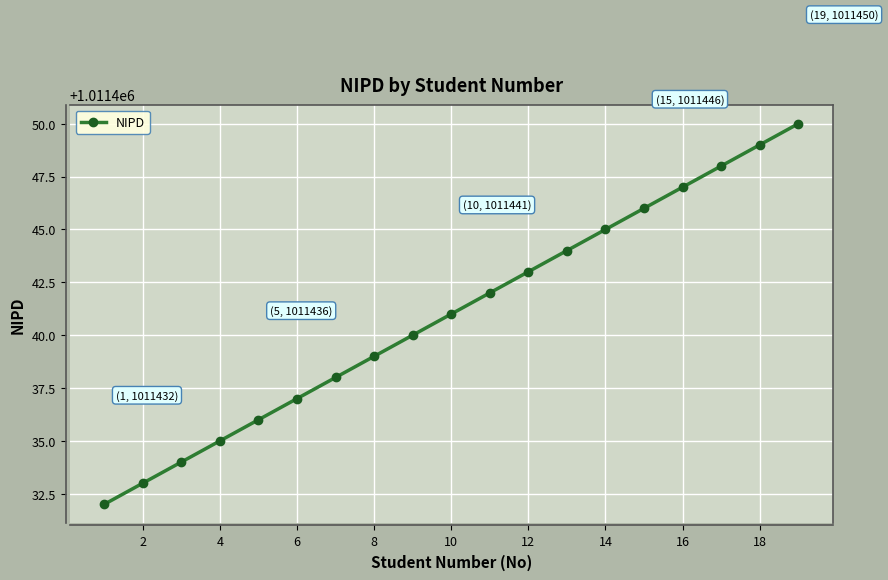

What is the minimum value shown in the chart?

1011432